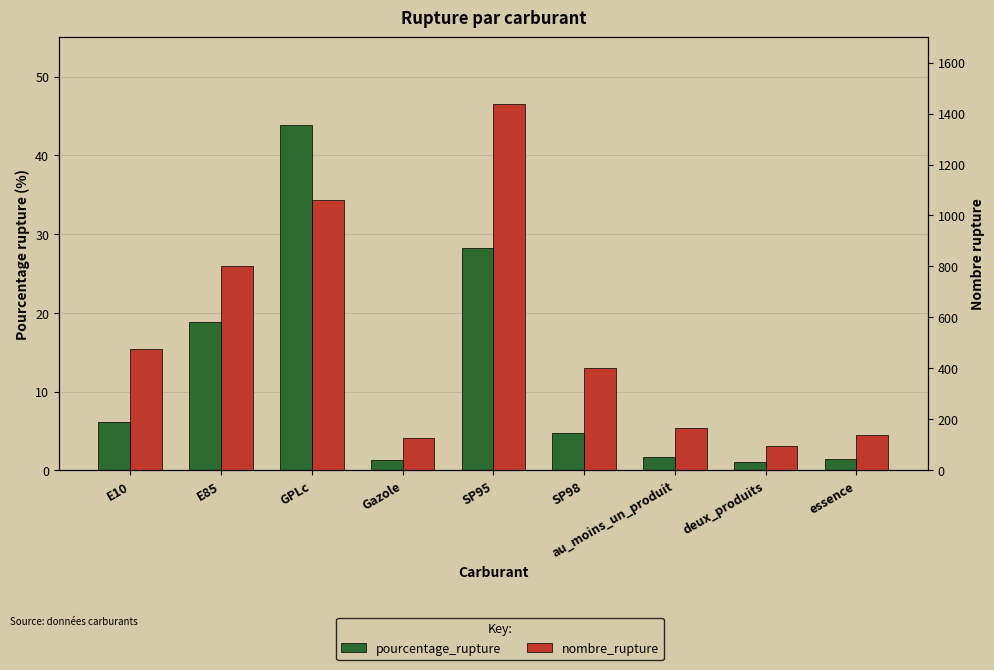

Rank the categories by pourcentage_rupture value from lowest to highest.

deux_produits, Gazole, essence, au_moins_un_produit, SP98, E10, E85, SP95, GPLc